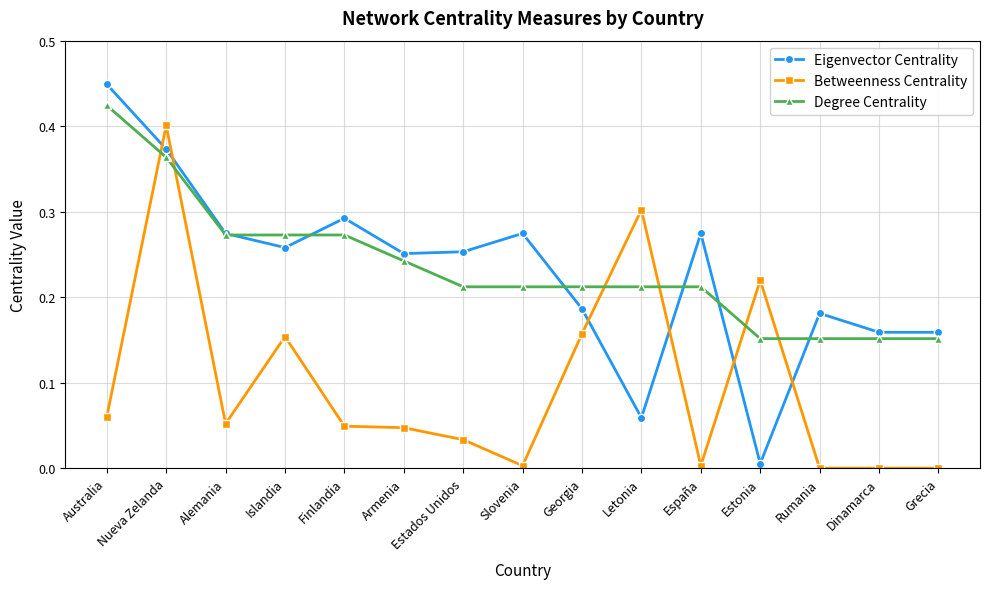

Which category has the highest value in the Betweenness Centrality series?

Nueva Zelanda